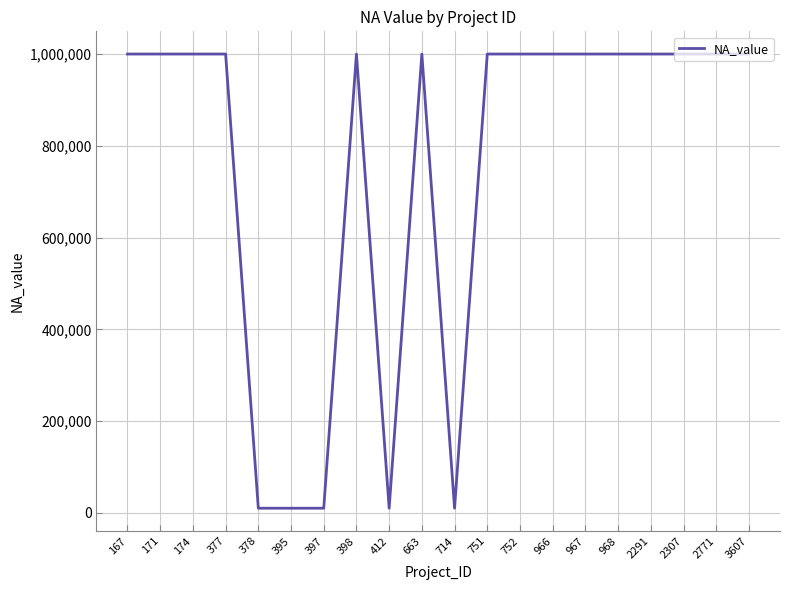

The chart shows a value of 1762753 at 751. True or false?

False